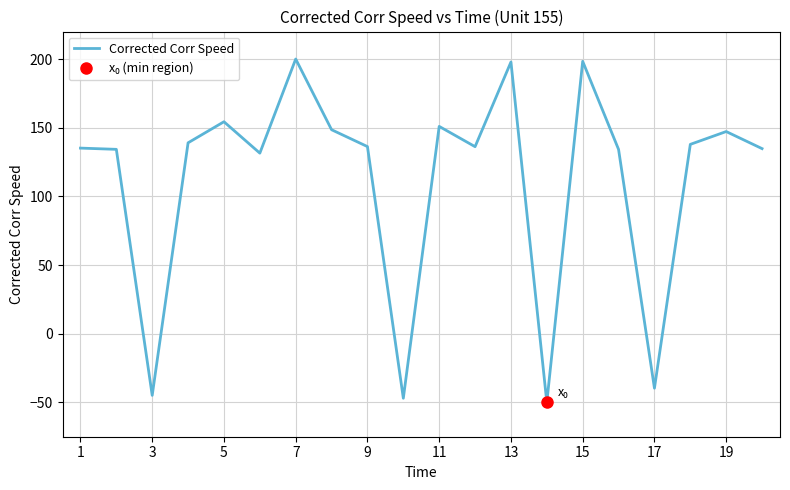

The value of Corrected Corr Speed at 7 is 200.0. True or false?

True